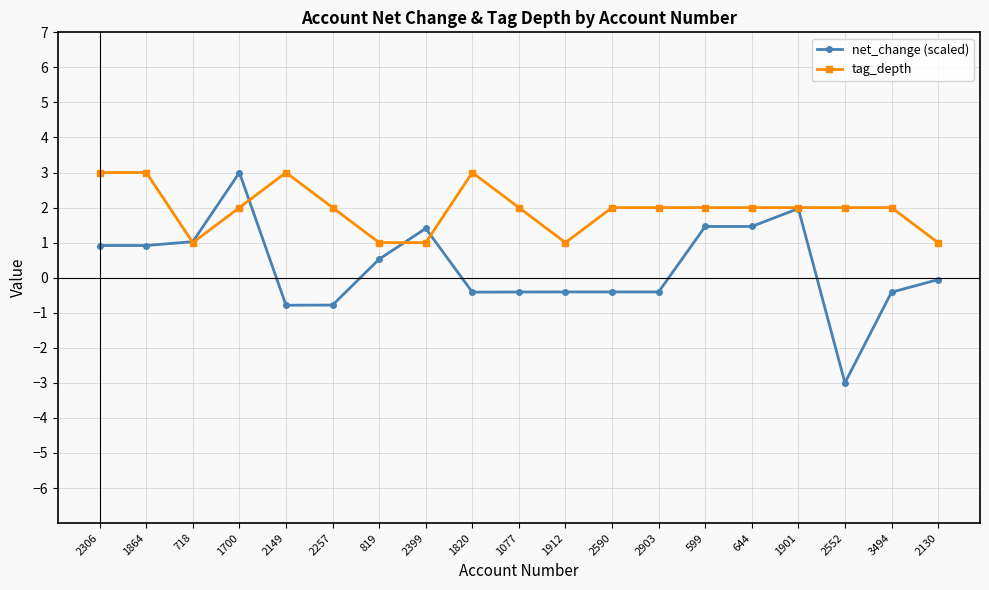

What position from the left is 2306?

1